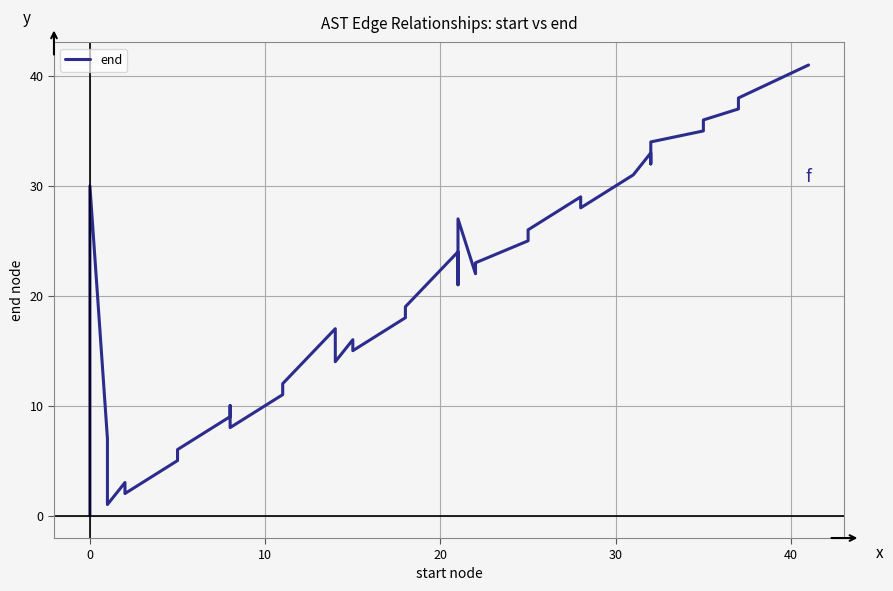

Is it true that the value at 7 is 1?

False